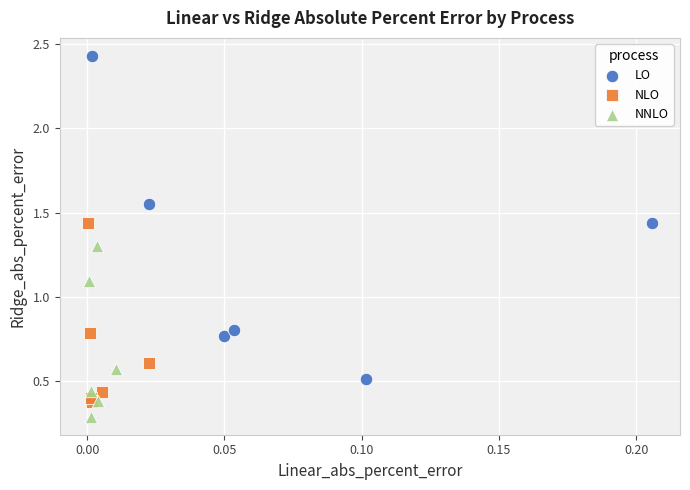

Which series reaches the minimum Y coordinate?

NNLO